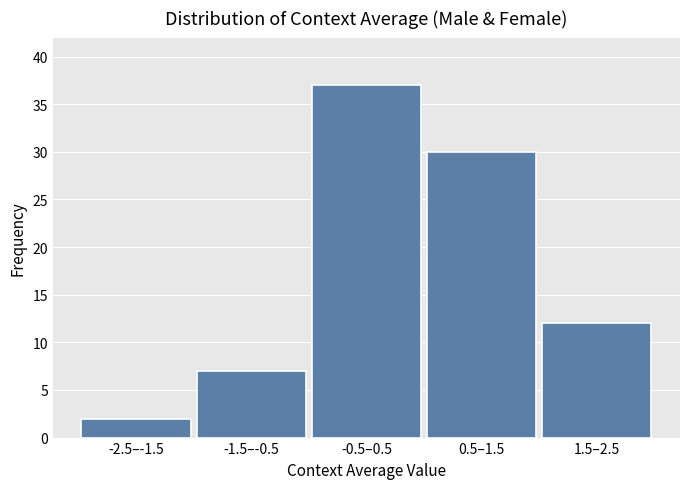

Reading left to right, list all the values displayed in this chart.

2	7	37	30	12